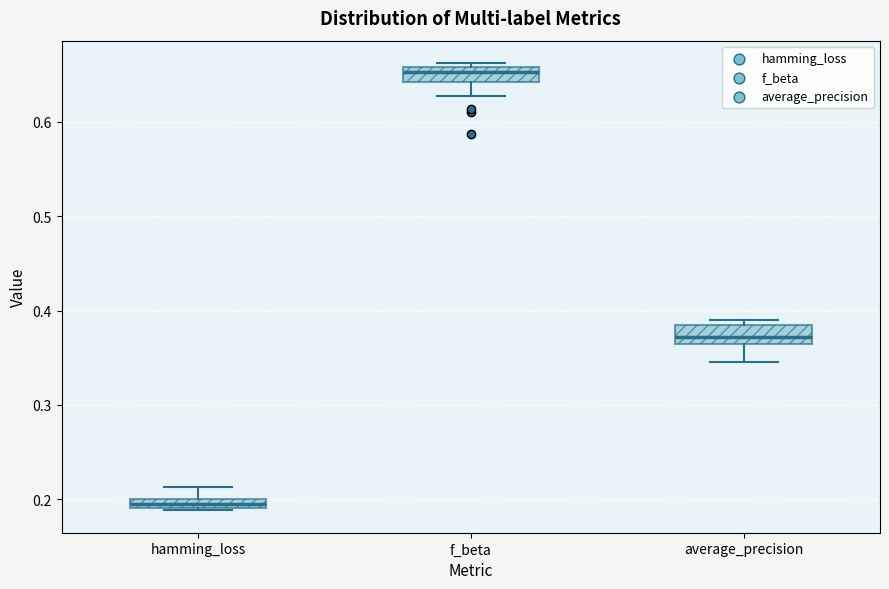

Where does the lower whisker of the box for f_beta end on the y-axis? The values are not printed on the chart, so give them approximately, as read against the axis.

0.63